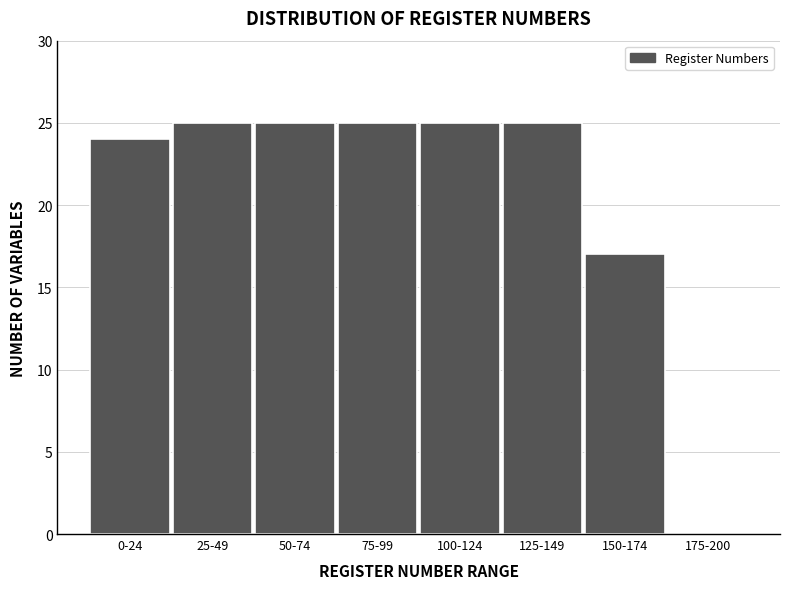

Reading left to right, what are all the values shown in this chart?

0-24=24	25-49=25	50-74=25	75-99=25	100-124=25	125-149=25	150-174=17	175-200=0